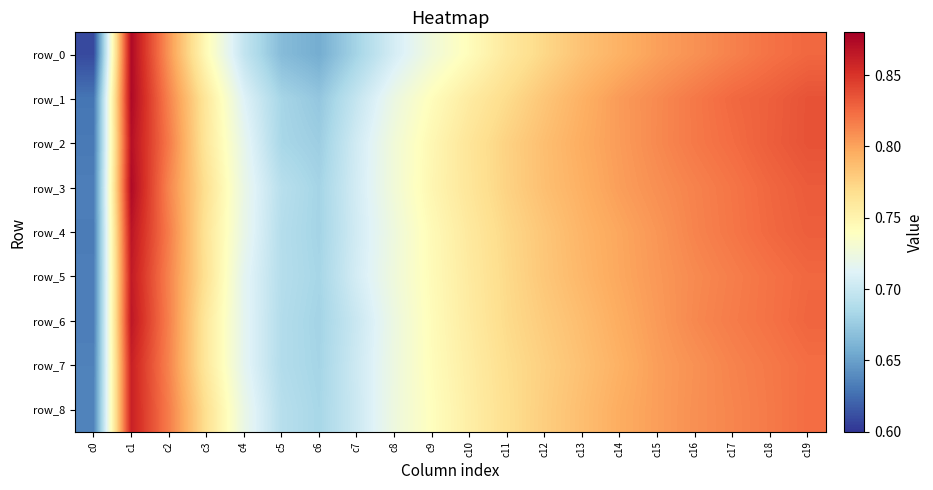

The value of row_3 at c12 is 1.3. True or false?

False